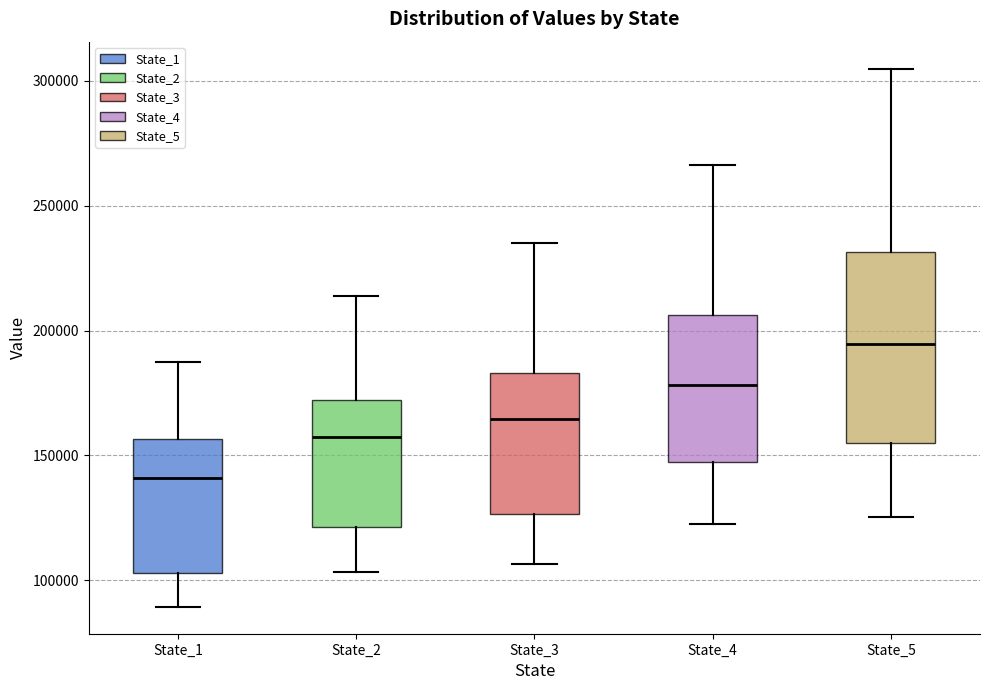

Where does the upper whisker of the box for State_3 end on the y-axis? The values are not printed on the chart, so give them approximately, as read against the axis.

235000